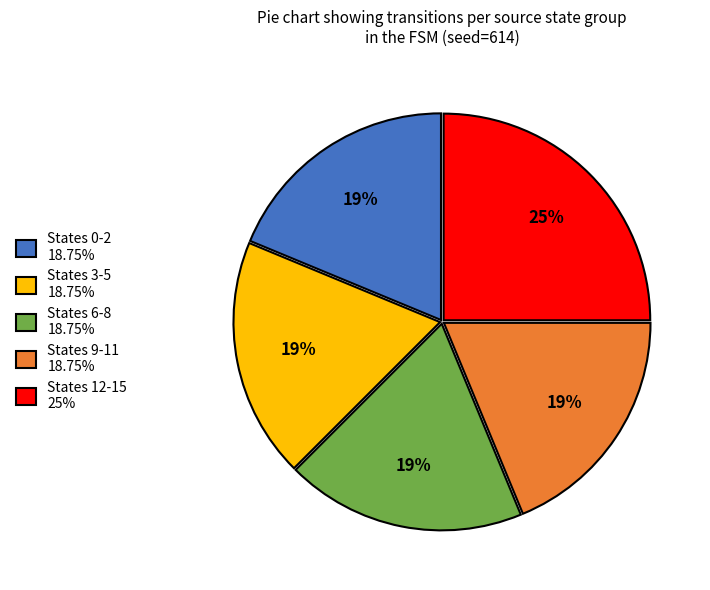

What is the largest slice in the pie chart?

States 12-15 25%